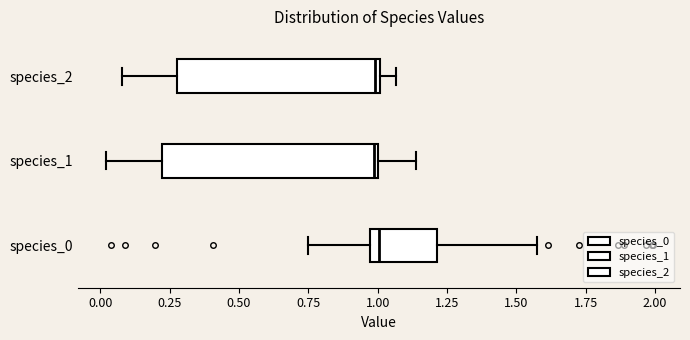

Where is the left edge of the box for species_1 on the x-axis? The values are not printed on the chart, so give them approximately, as read against the axis.

0.20